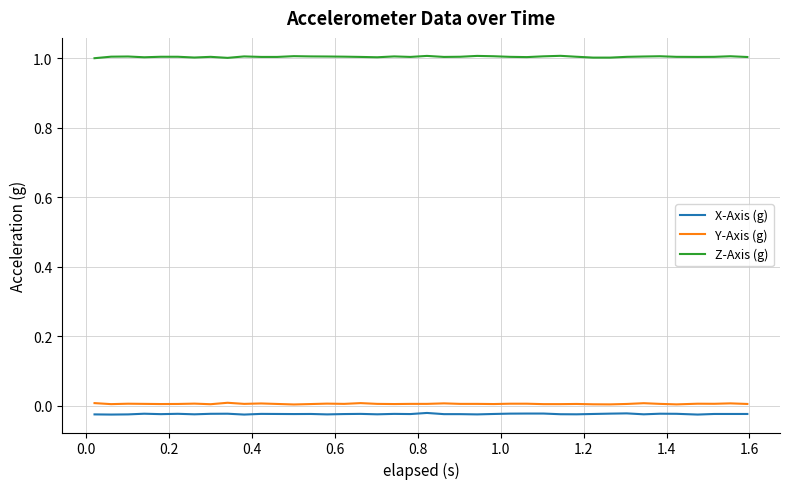

True or false: Y-Axis (g) and Z-Axis (g) cross at least once.

False